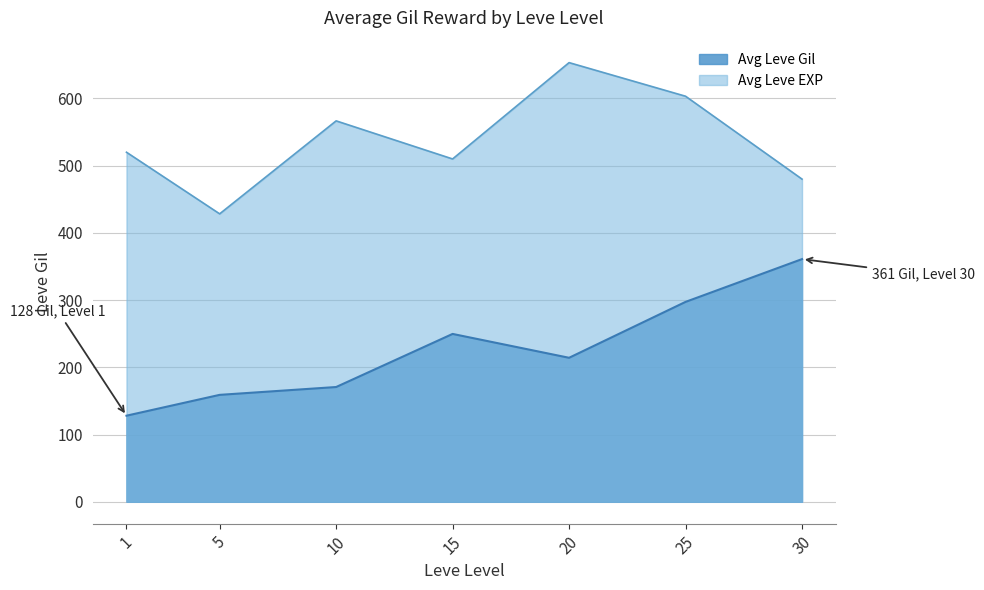

True or false: Avg Leve Gil and Avg Leve EXP intersect in this chart.

False